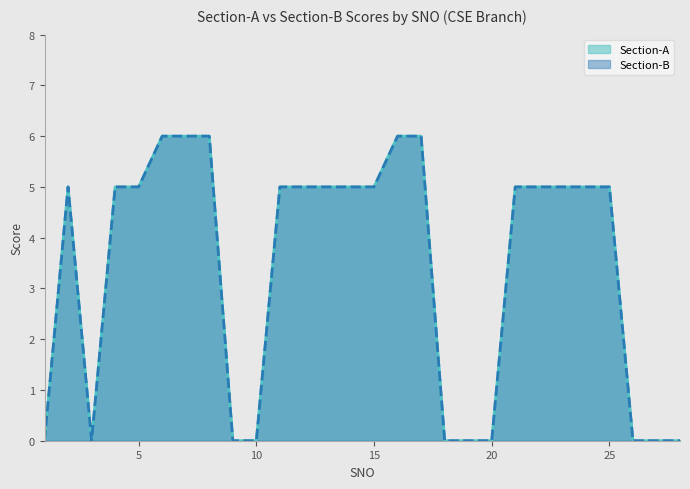

What is the sum of the Section-B values at 13 and 12?

10